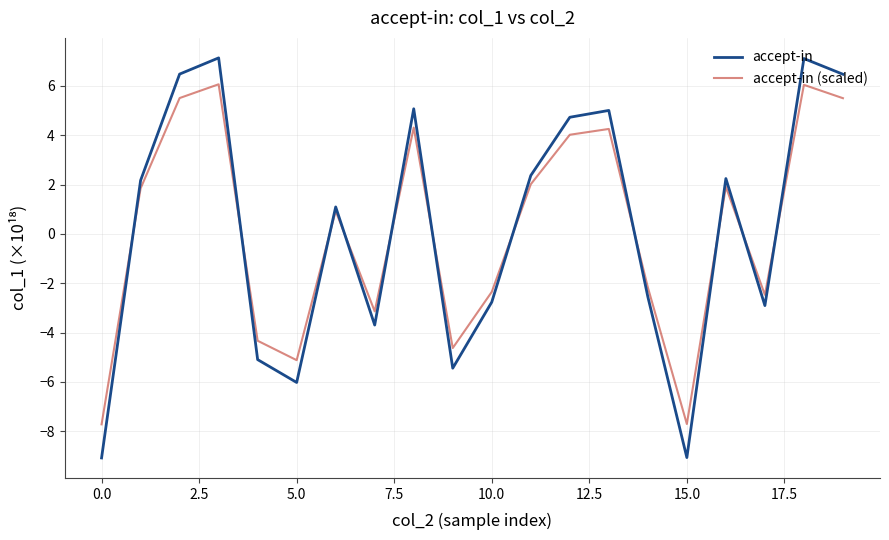

Rank the series by their maximum value, from highest to lowest.

accept-in, accept-in (scaled)